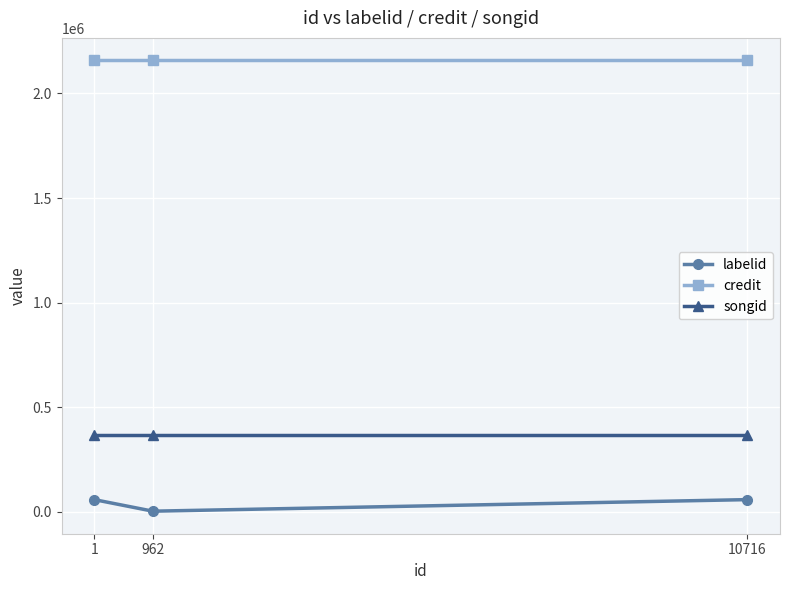

The songid series shows 366695 at 1. True or false?

True